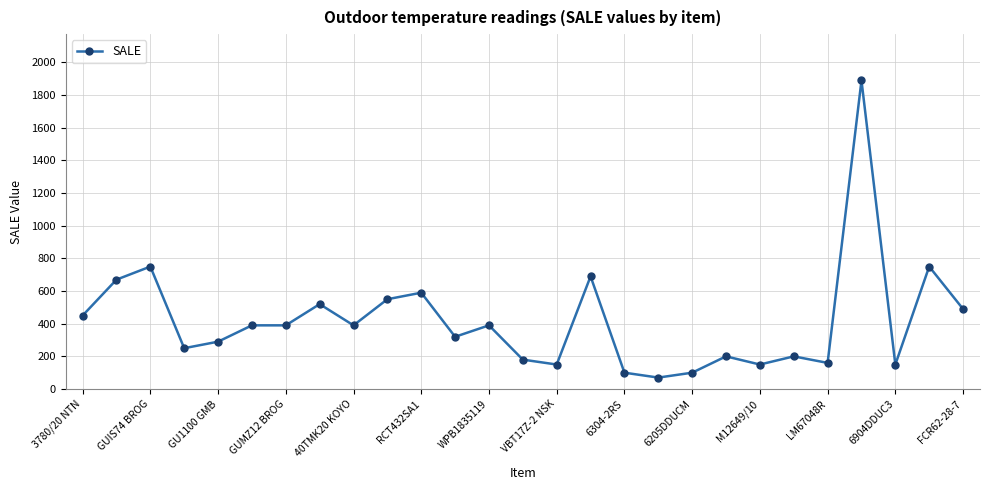

What is the sum of all values?

11230